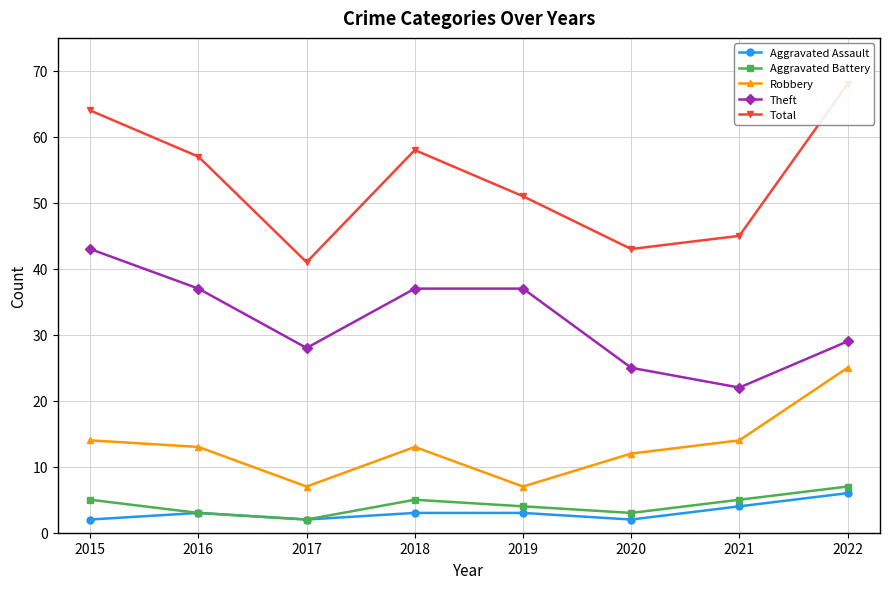

At which label does Theft first exceed 37?

2015